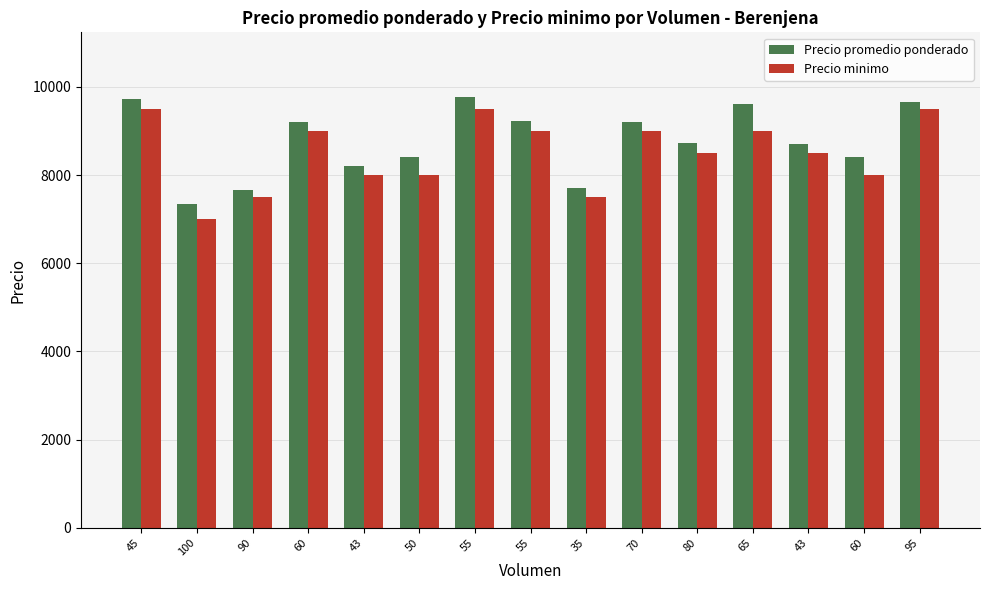

List the series in order of their peak value, lowest first.

Precio minimo, Precio promedio ponderado